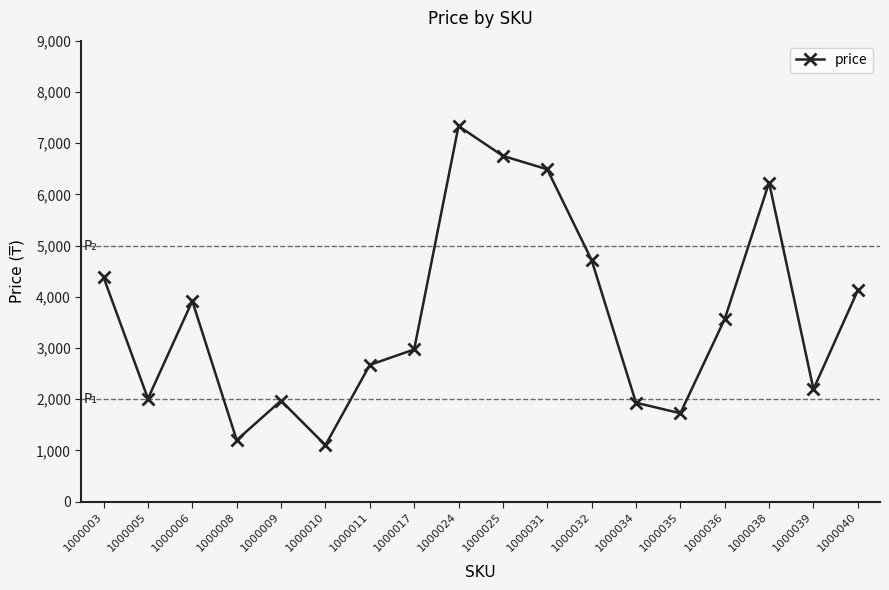

Approximately how many times larger is the value at 1000011 compared to 1000003?

0.6